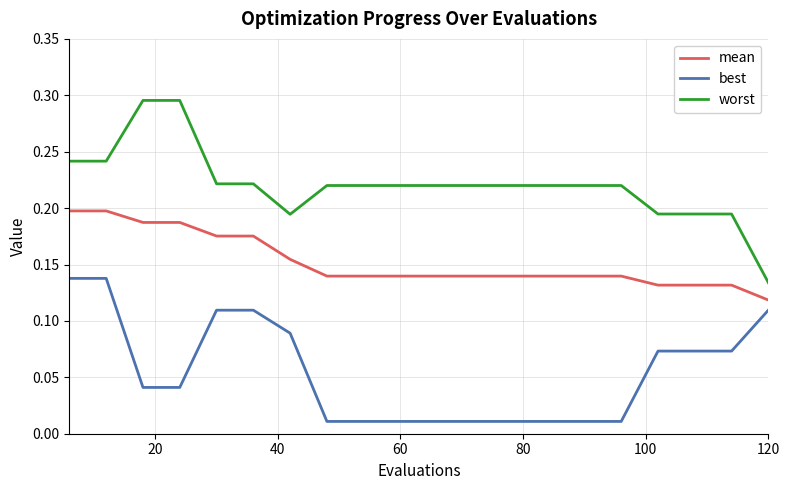

List the series in order of their peak value, lowest first.

best, mean, worst